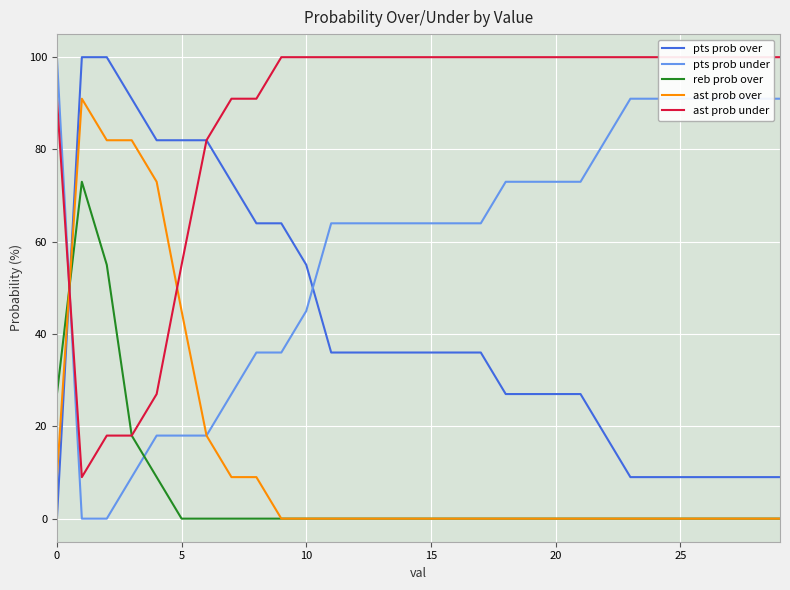

Which series ends up on top after the final intersection of ast prob under and ast prob over?

ast prob under